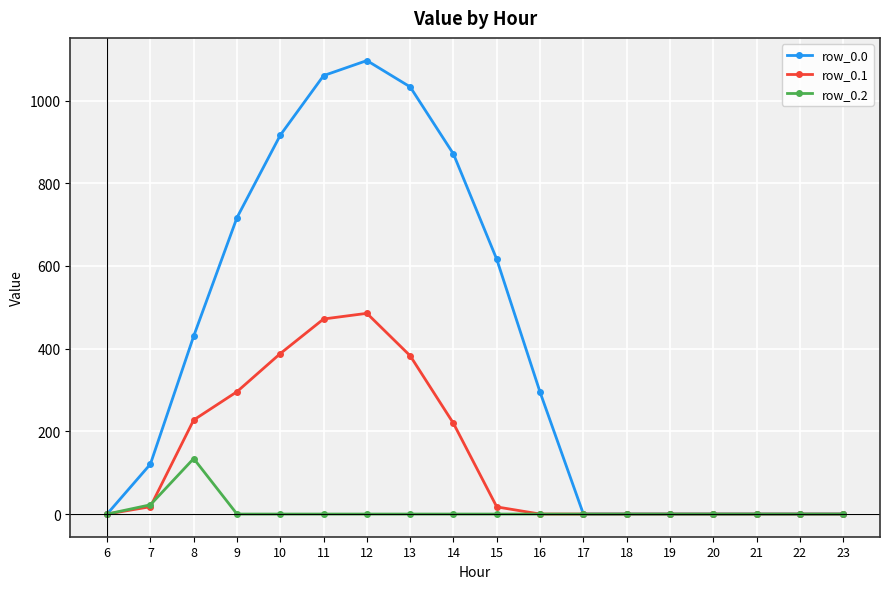

True or false: row_0.0 has more than 0 interior local peaks.

True